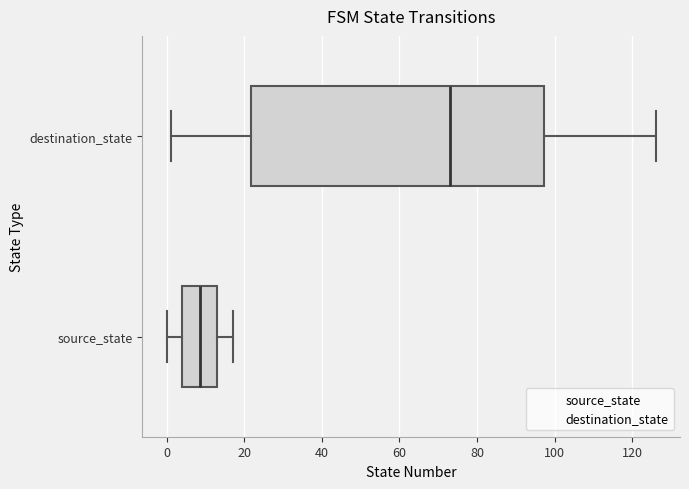

Reading bottom to top, read every box against the x-axis: the position of its median line, the range the box covers, and the ends of its whiskers. The values are not printed on the chart, so give them approximately, as read against the axis.

source_state: median 8, box 4 to 14, whiskers 0 to 18
destination_state: median 74, box 22 to 98, whiskers 2 to 126